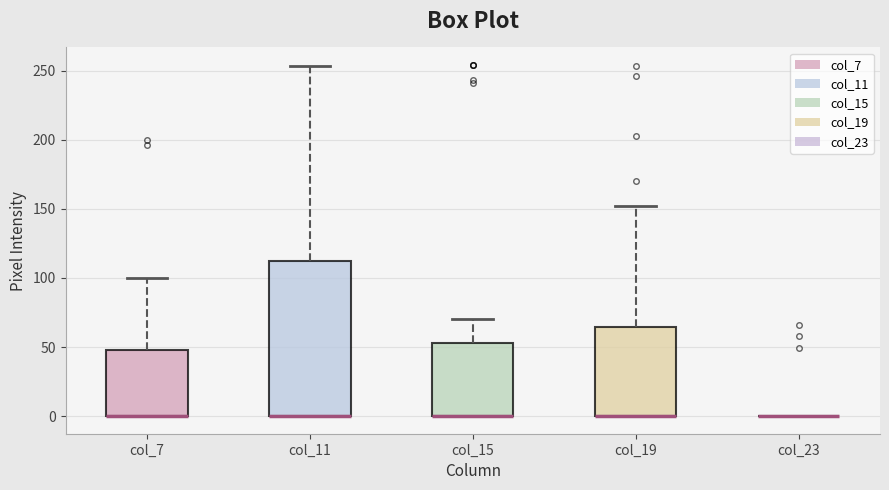

Reading left to right, read every box against the y-axis: the position of its median line, the range the box covers, and the ends of its whiskers. The values are not printed on the chart, so give them approximately, as read against the axis.

col_7: median 0 (drawn on the box's lower edge), box 0 to 50, whiskers 0 to 100
col_11: median 0 (drawn on the box's lower edge), box 0 to 110, whiskers 0 to 255
col_15: median 0 (drawn on the box's lower edge), box 0 to 55, whiskers 0 to 70
col_19: median 0 (drawn on the box's lower edge), box 0 to 65, whiskers 0 to 150
col_23: box collapsed to a line at 0, whiskers 0 to 0